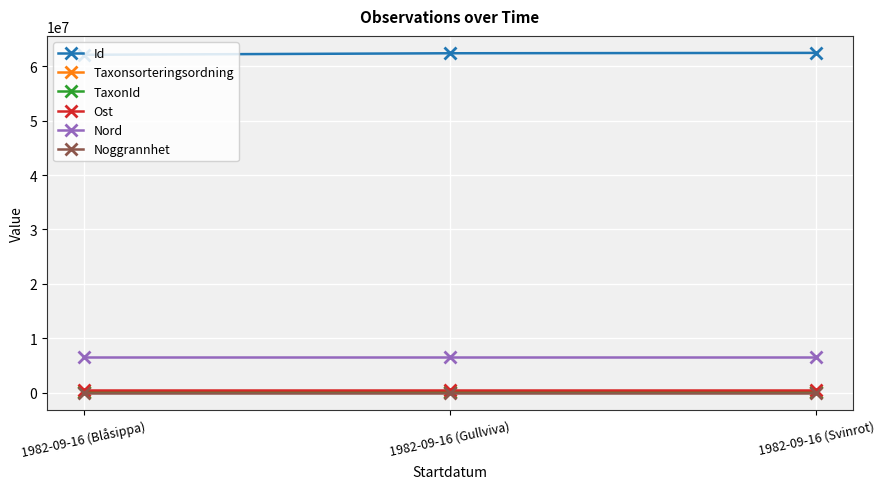

Is the value of Id at 1982-09-16 (Gullviva) greater than the value of Taxonsorteringsordning at 1982-09-16 (Gullviva)?

Yes